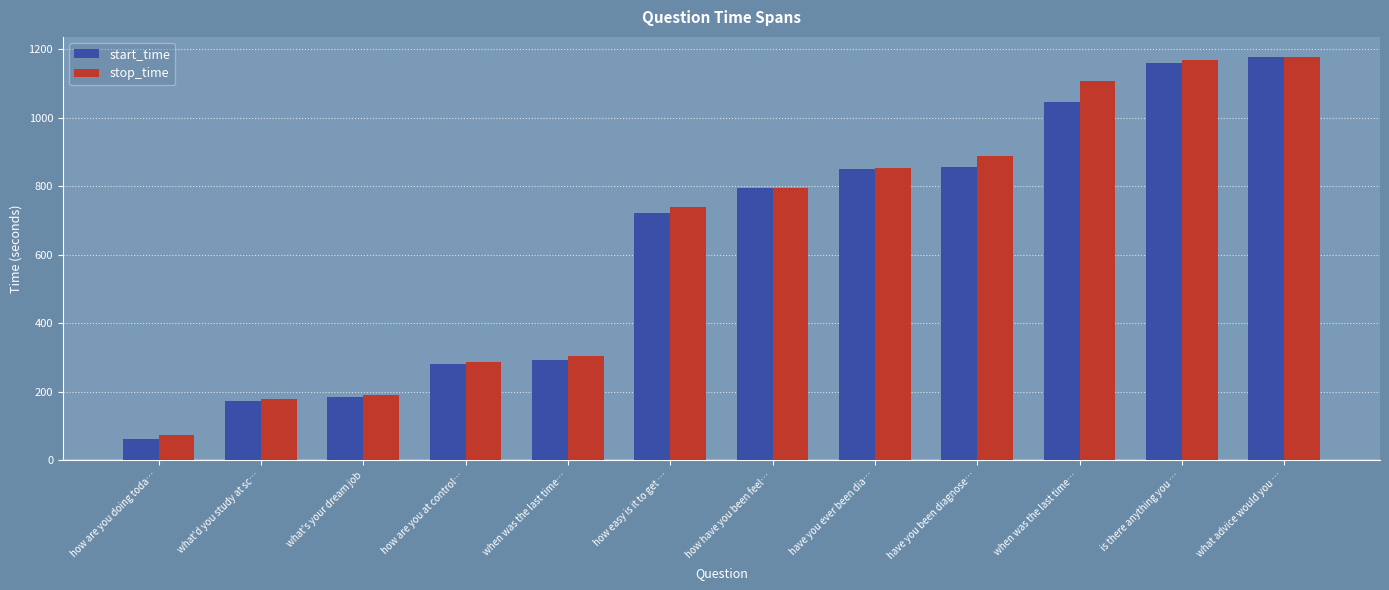

How many bars are there in total?

24